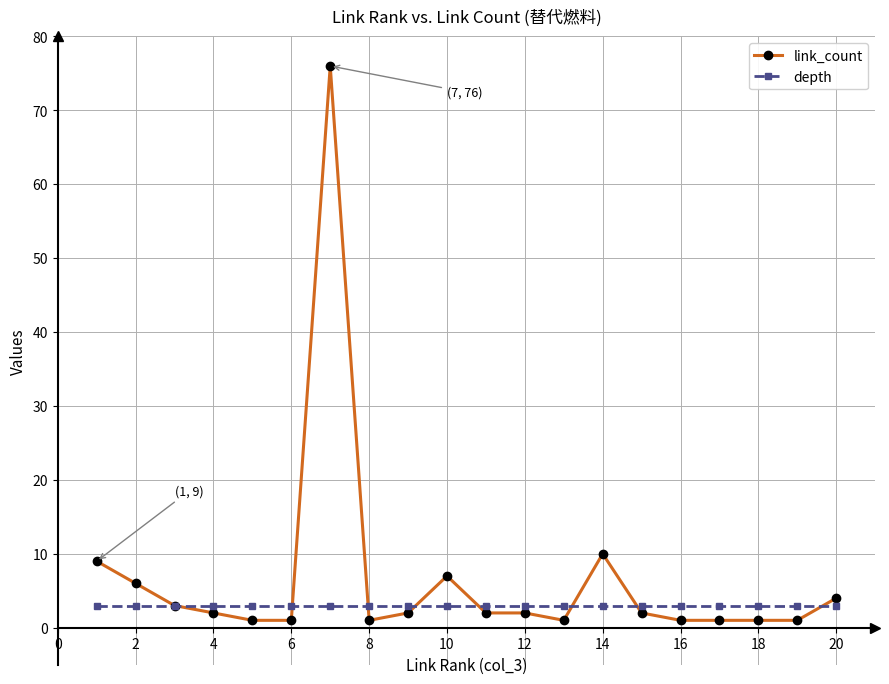

At how many categories does at least one series exceed 35?

1